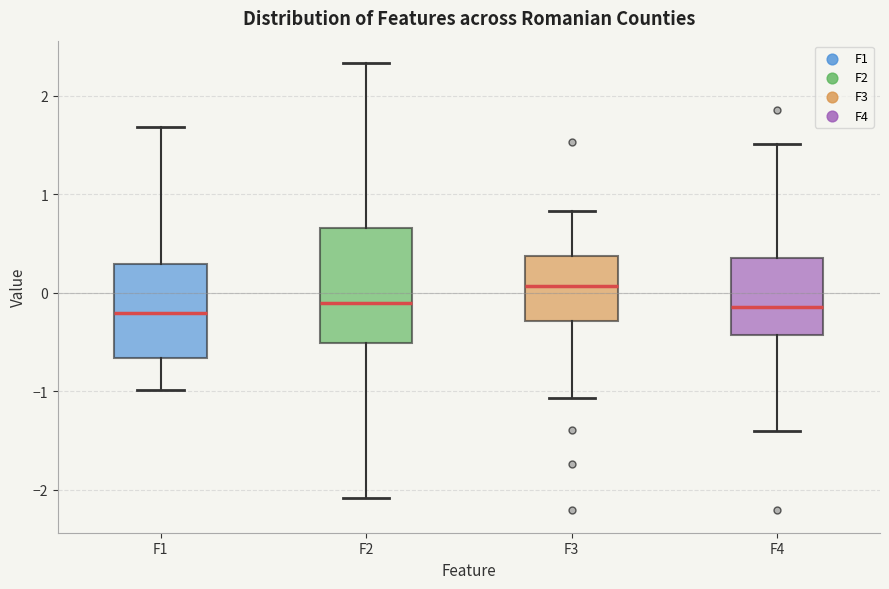

Where does the lower whisker of the box for F1 end on the y-axis? The values are not printed on the chart, so give them approximately, as read against the axis.

-1.0